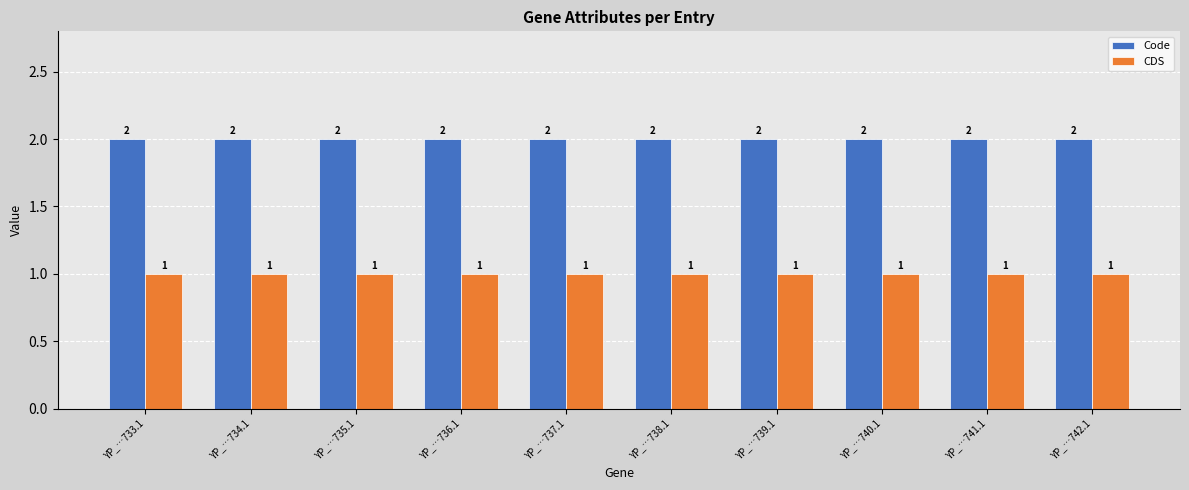

List the series in order of their overall mean, highest first.

Code, CDS